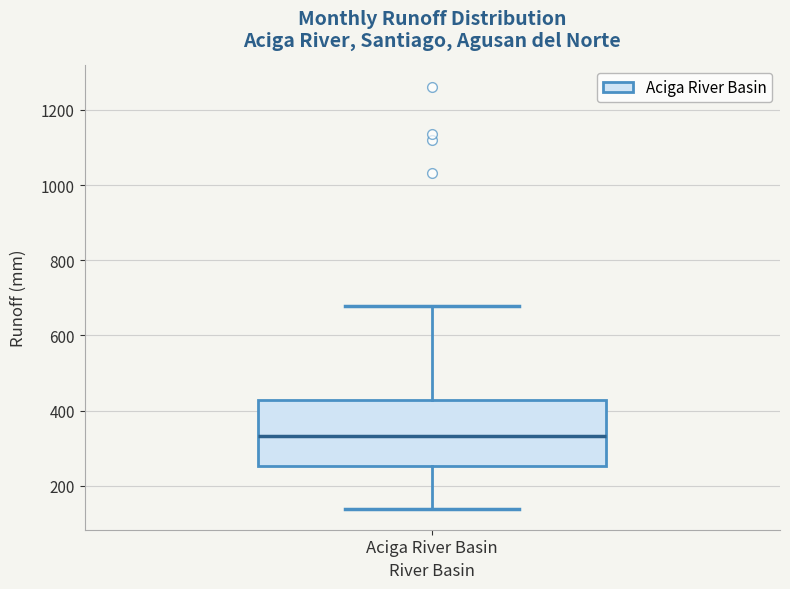

Transcribe this box plot: give where the median line is, the range the box spans, and where the two whiskers end, as read against the y-axis. The values are not printed on the chart, so give them approximately, as read against the axis.

median 340, box 260 to 420, whiskers 140 to 680